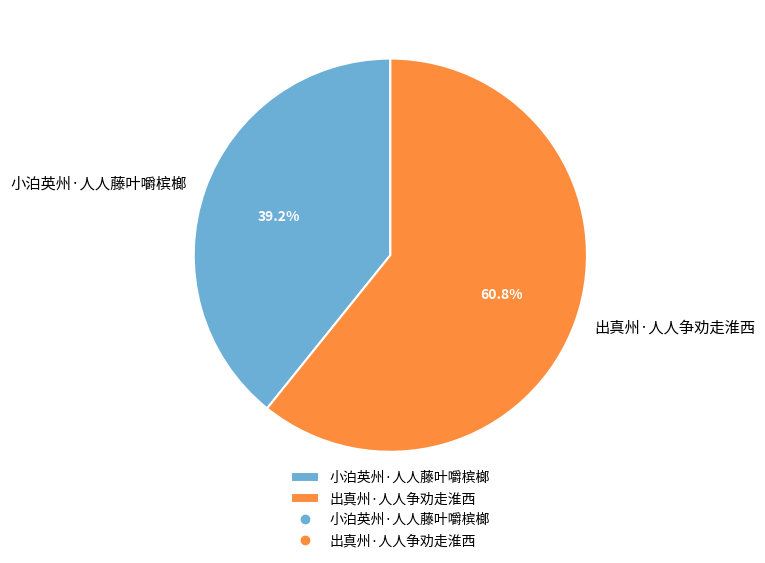

Which slice represents more than half of the pie?

出真州·人人争劝走淮西